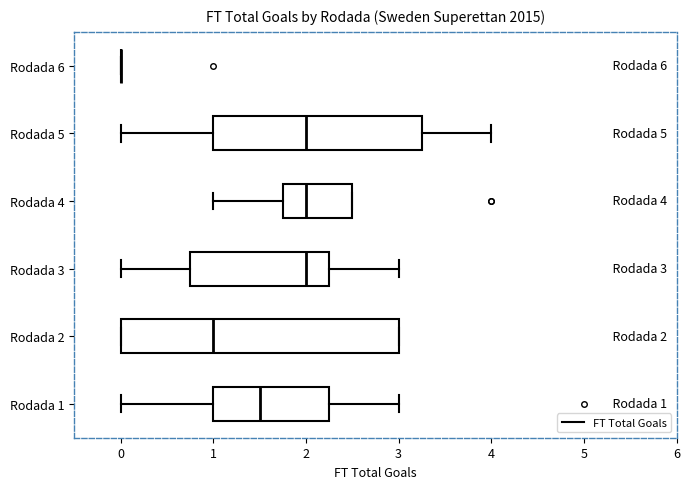

Comparing the boxes themselves (not the whiskers), which one is the widest?

Rodada 2